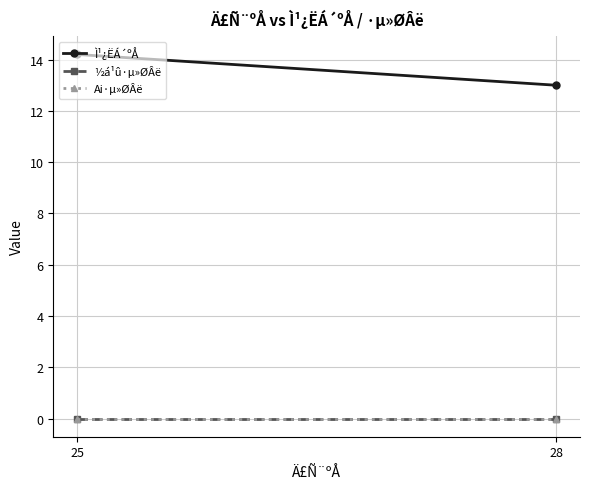

The value of ½á¹û·µ»ØÂë at 25 is 0.0. True or false?

True